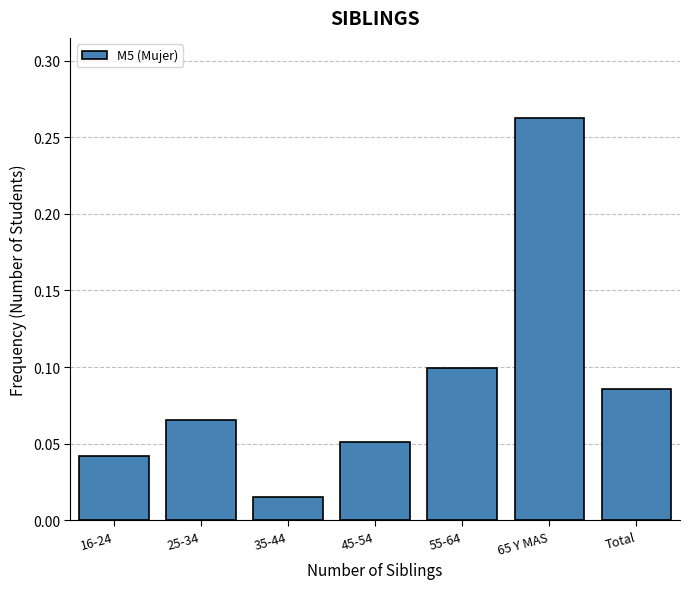

The value at 55-64 is 0.1. True or false?

True